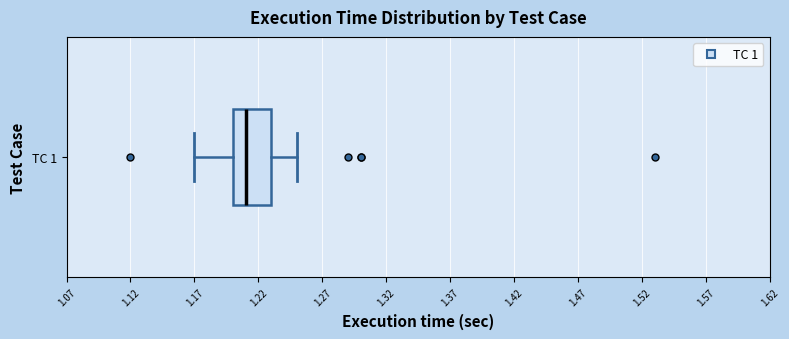

Transcribe this box plot: give where the median line is, the range the box spans, and where the two whiskers end, as read against the x-axis. The values are not printed on the chart, so give them approximately, as read against the axis.

median 1.21, box 1.20 to 1.23, whiskers 1.17 to 1.25